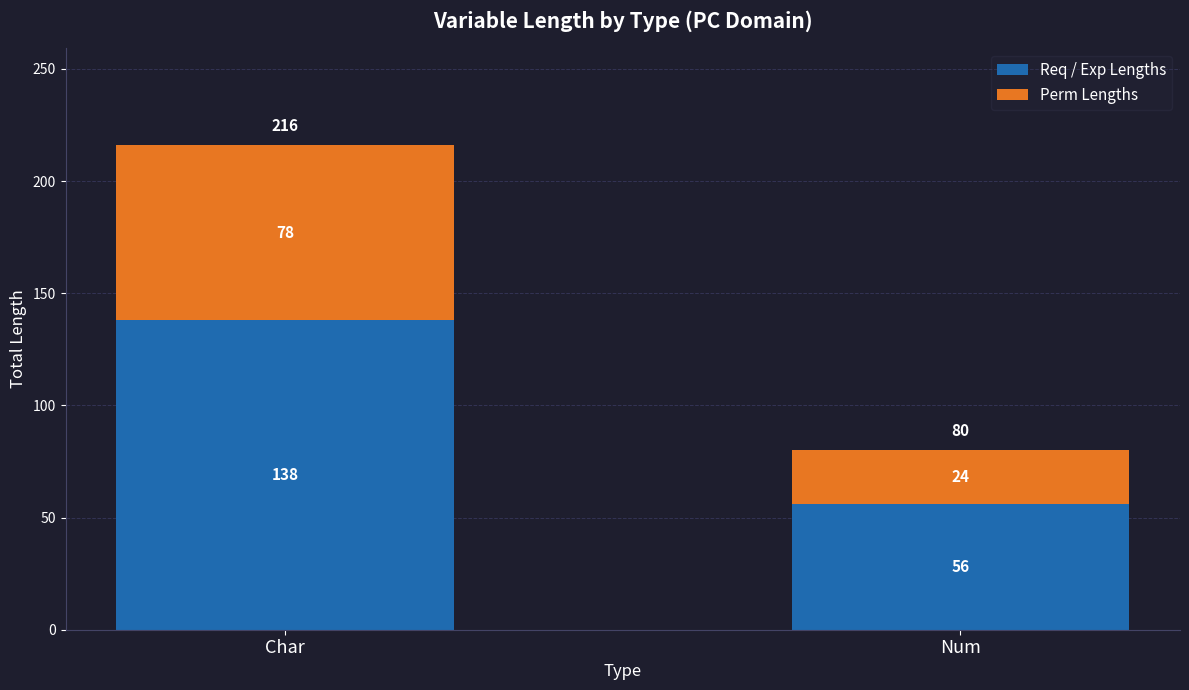

Reading left to right, transcribe the values for Req / Exp Lengths.

Char=138	Num=56